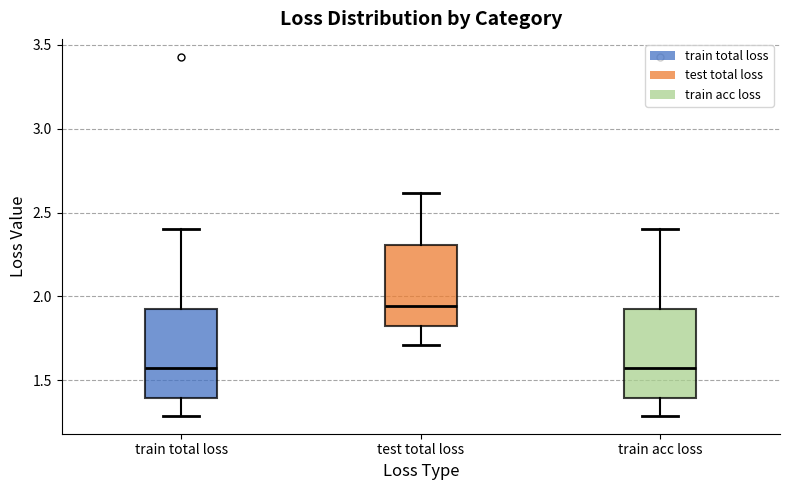

Where is the lower edge of the box for train total loss on the y-axis? The values are not printed on the chart, so give them approximately, as read against the axis.

1.40